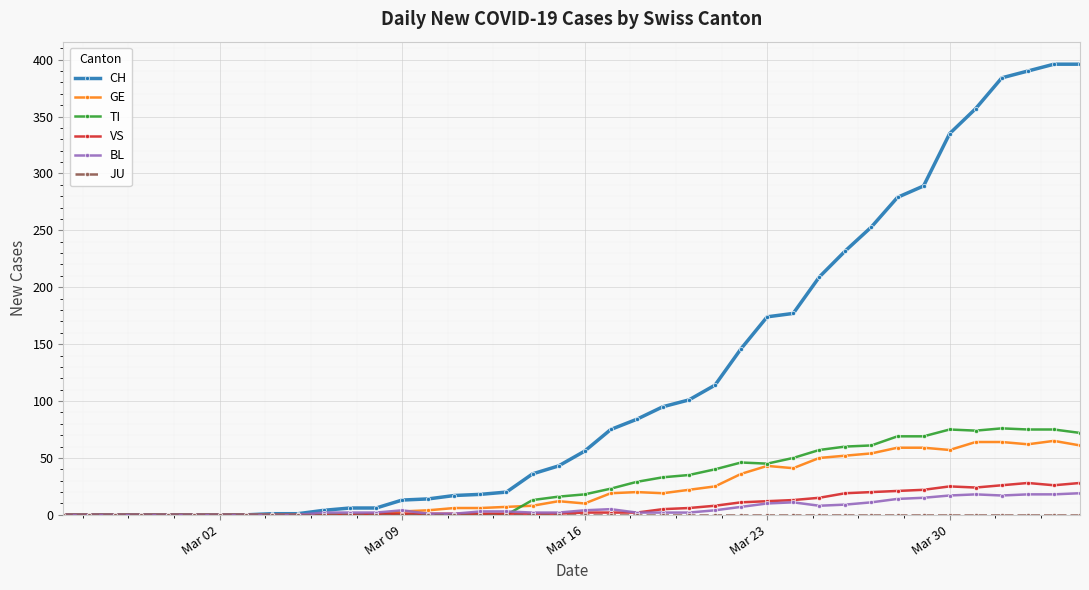

At how many categories does at least one series exceed 225?

10